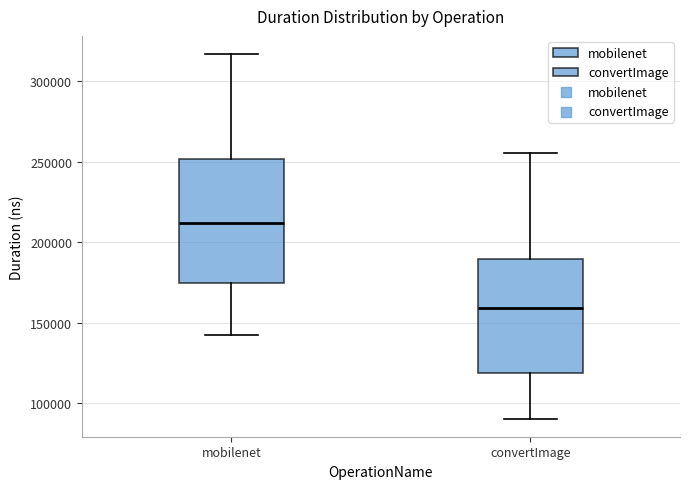

Which box has the lowest median line?

convertImage